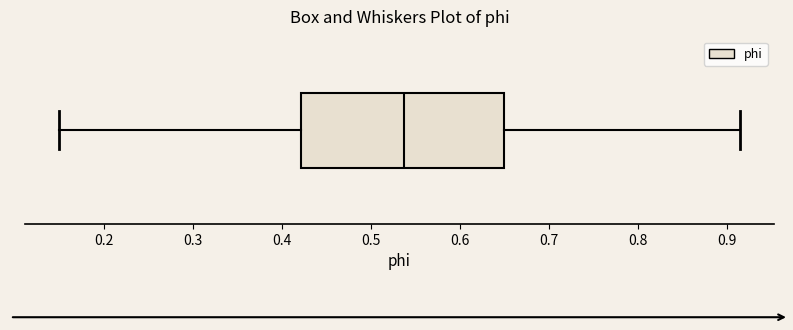

Where is the right edge of the box on the x-axis? The values are not printed on the chart, so give them approximately, as read against the axis.

0.65